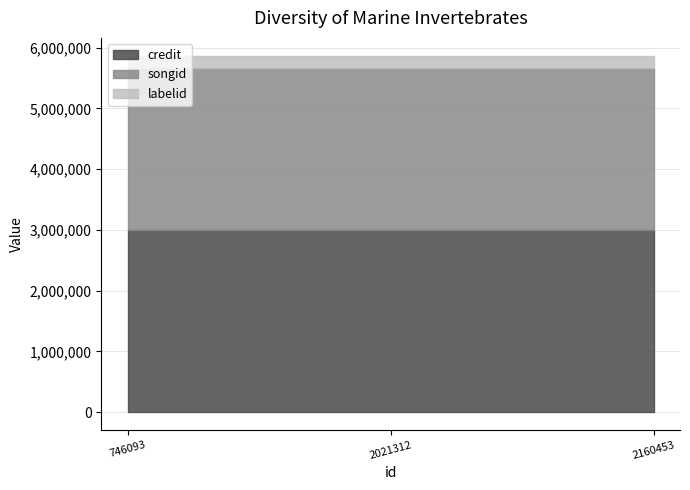

Is it true that songid equals 2672653 at 746093?

True